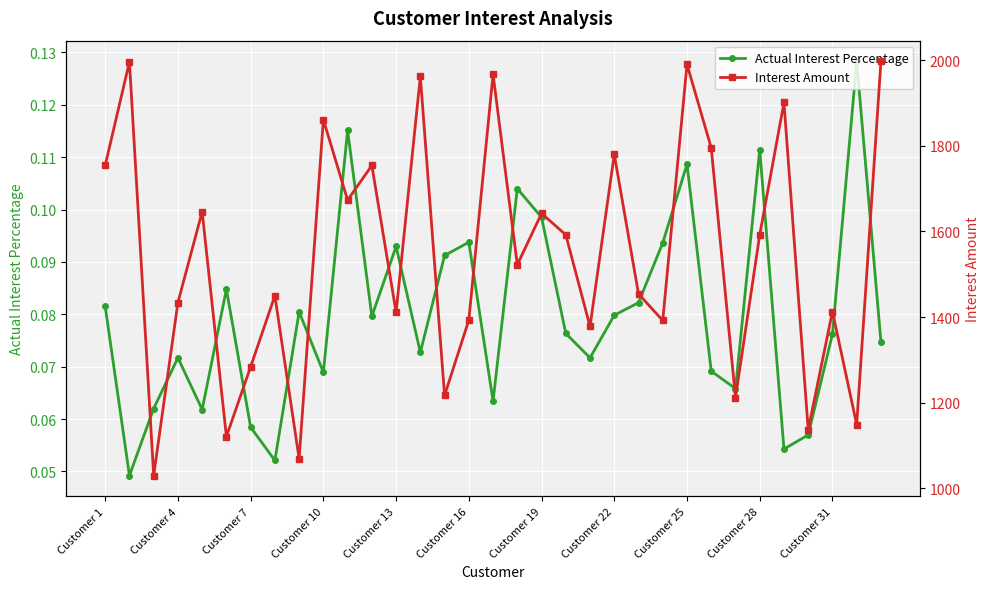

What is the value of the Interest Amount point at the 20th from the left?

1592.0